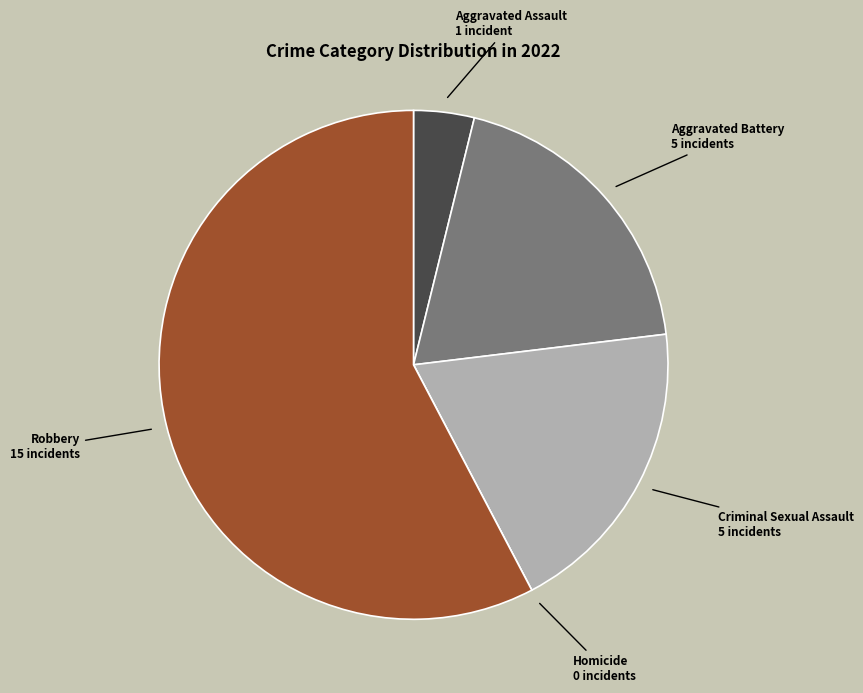

Does any single category account for the majority?

Yes